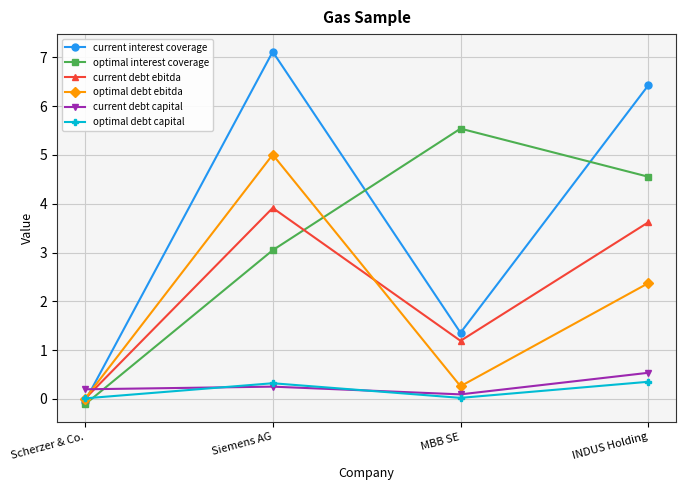

What is the difference between the maximum and minimum values in the current debt capital series?

0.4